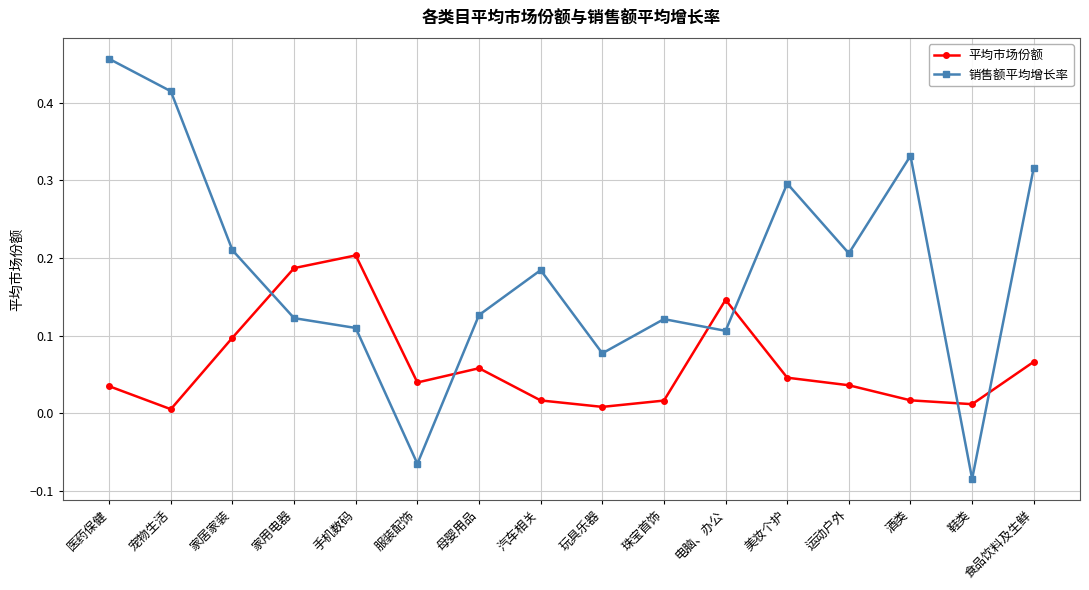

The 平均市场份额 series shows 0.0 at 玩具乐器. True or false?

True